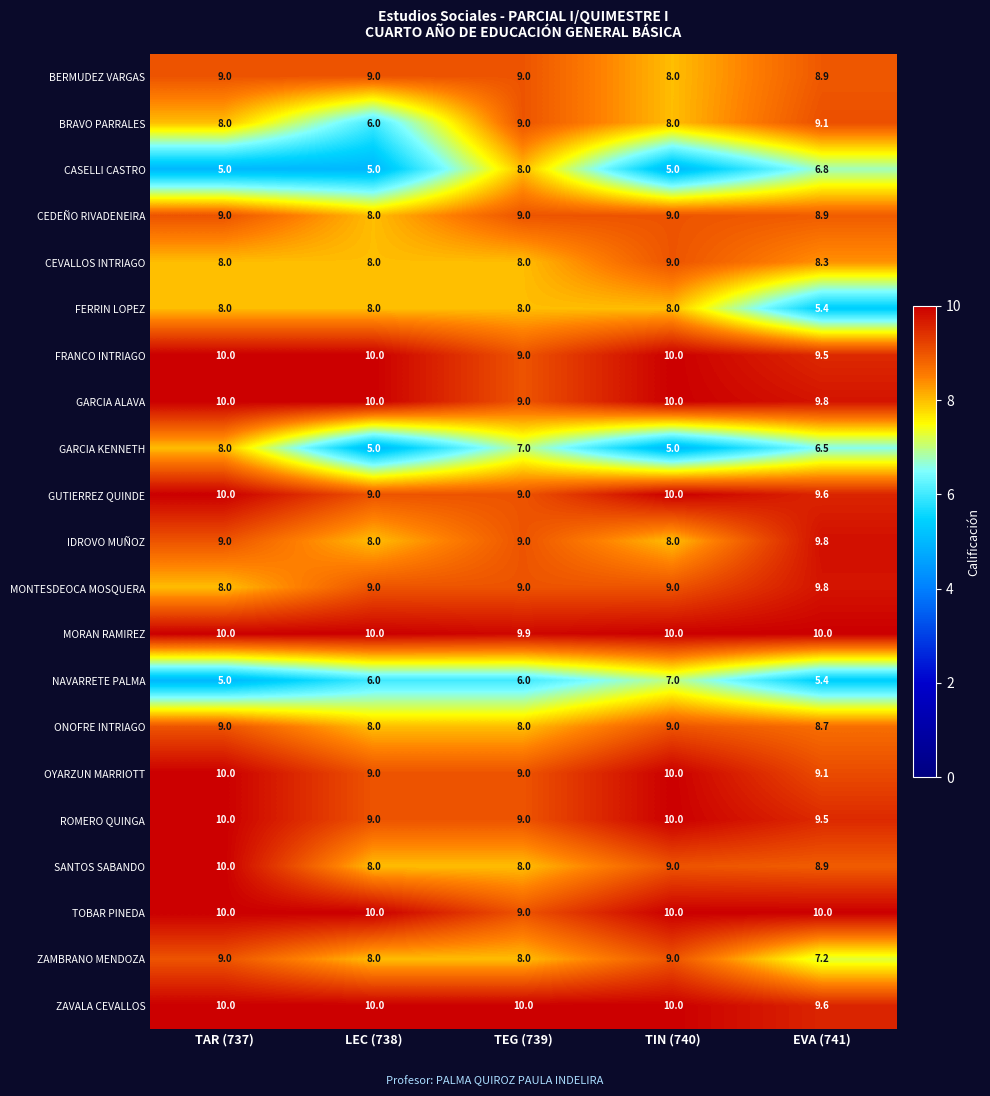

The ZAVALA CEVALLOS series shows 10.0 at TIN (740). True or false?

True